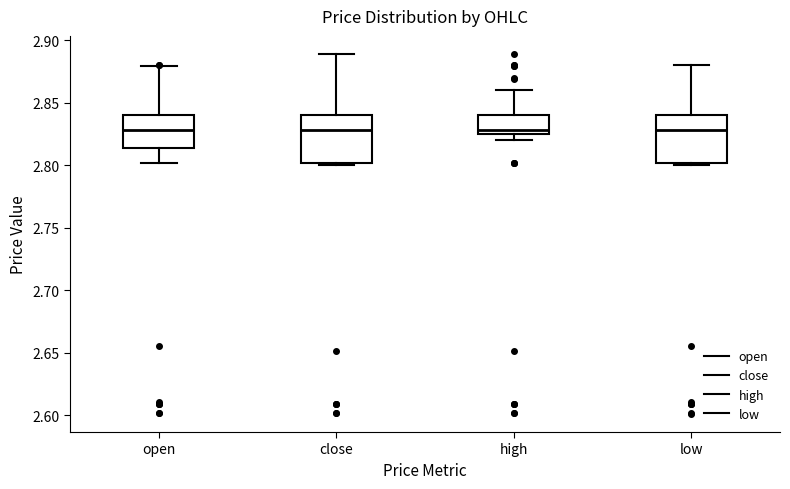

Reading left to right, read every box against the y-axis: the position of its median line, the range the box covers, and the ends of its whiskers. The values are not printed on the chart, so give them approximately, as read against the axis.

open: median 2.830, box 2.815 to 2.840, whiskers 2.800 to 2.880
close: median 2.830, box 2.800 to 2.840, whiskers 2.800 (just below the box's lower edge) to 2.890
high: median 2.830, box 2.825 to 2.840, whiskers 2.820 to 2.860
low: median 2.830, box 2.800 to 2.840, whiskers 2.800 (just below the box's lower edge) to 2.880